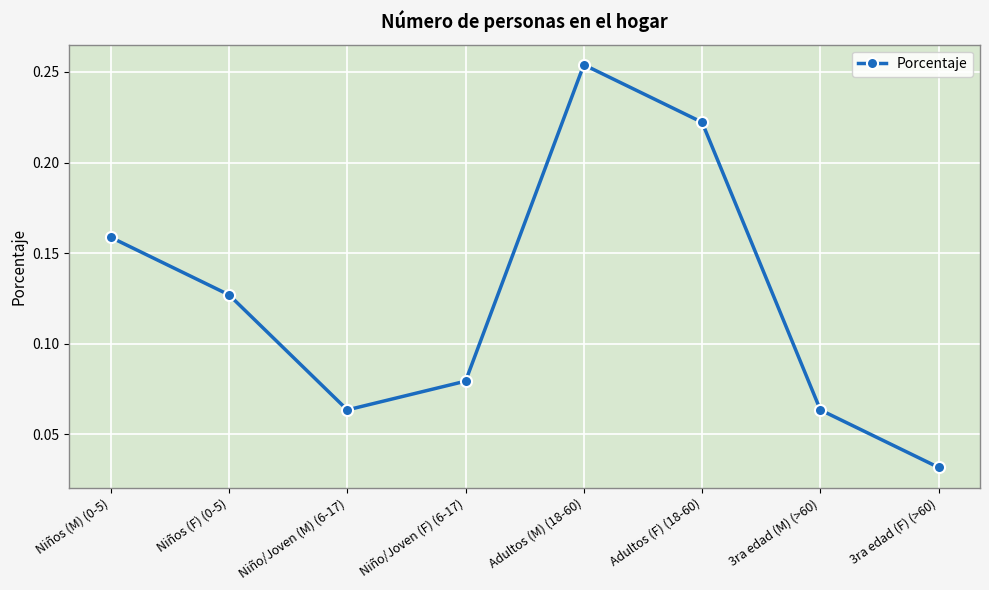

How many values are between 0 and 1?

8